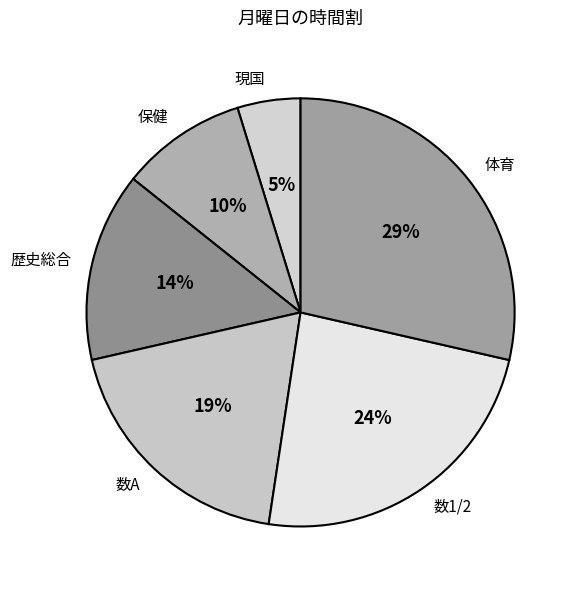

To the nearest percent, what percentage of the pie is 数A?

19%